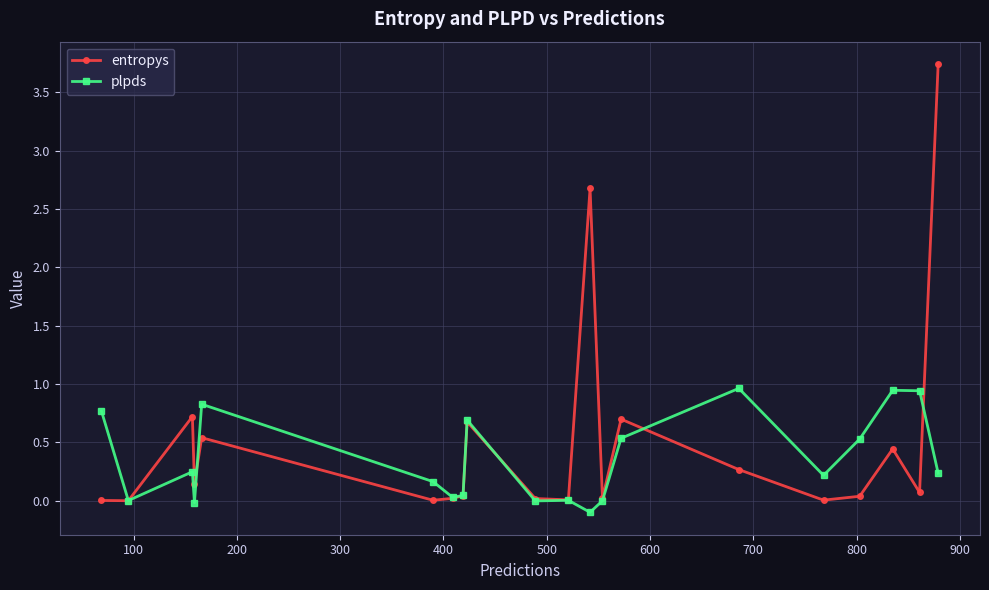

At how many categories does at least one series exceed 1?

2